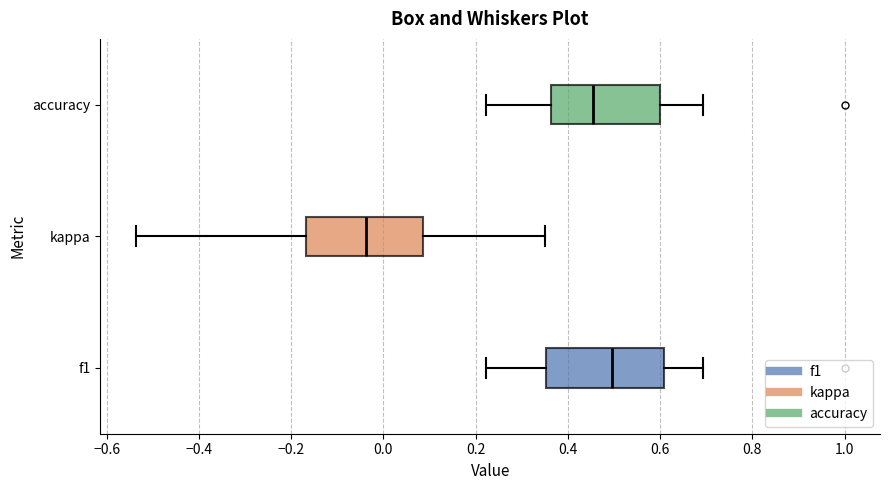

Where does the median line of the box for kappa sit on the x-axis? The values are not printed on the chart, so give them approximately, as read against the axis.

-0.04